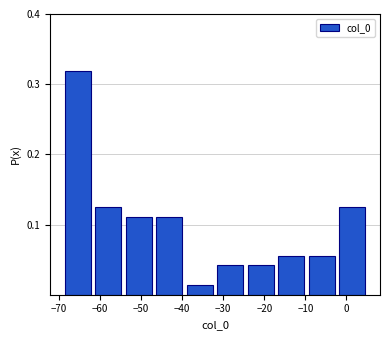

Reading left to right, list every bar in this chart as the range it spans on the x-axis followed by its height. Neither the bar edges nor the heights are printed on the chart, so give them approximately, as read against the axes.

-69 to -62: 0.32
-62 to -54: 0.13
-54 to -47: 0.11
-47 to -39: 0.11
-39 to -32: 0.01
-32 to -25: 0.04
-25 to -17: 0.04
-17 to -10: 0.06
-10 to -2: 0.06
-2 to 5: 0.13